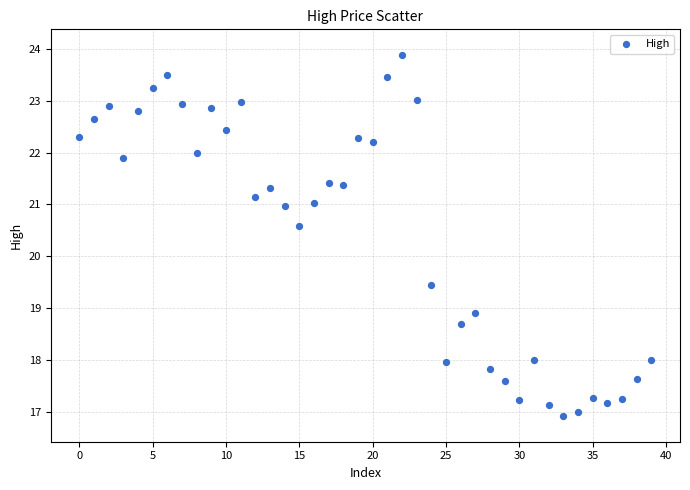

What is the range of Y values (max minus min)?

7.0